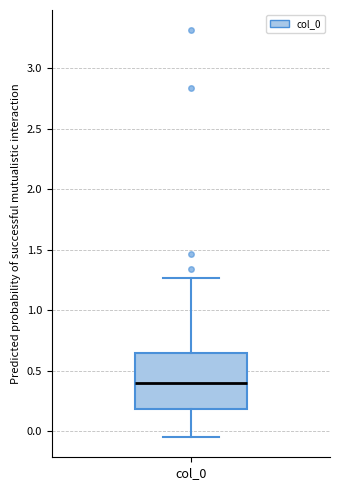

Read this box plot against the y-axis: the position of the median line, the range covered by the box, and the ends of both whiskers. The values are not printed on the chart, so give them approximately, as read against the axis.

median 0.40, box 0.20 to 0.65, whiskers -0.05 to 1.25